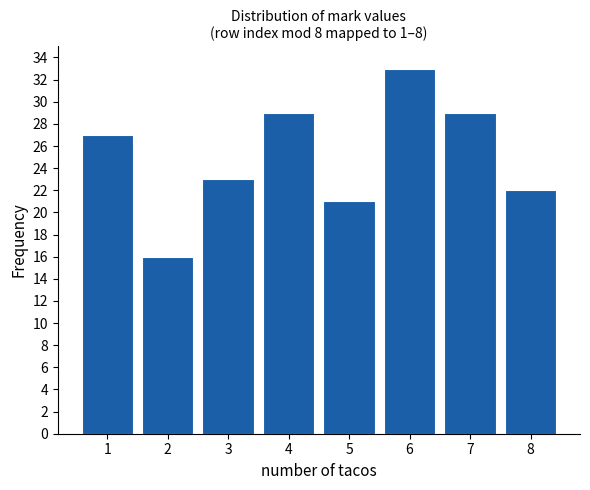

Reading left to right, list all the values displayed in this chart.

27	16	23	29	21	33	29	22